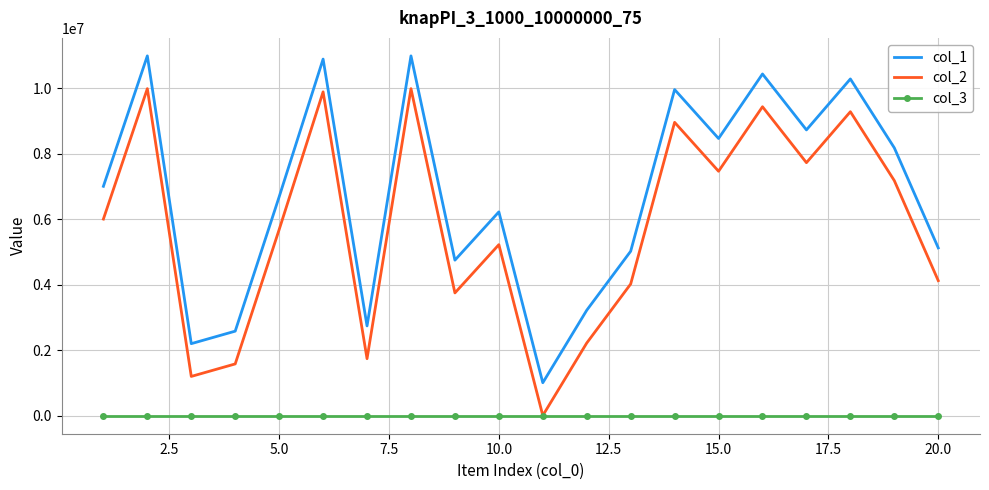

True or false: col_3 and col_1 cross at least once.

False